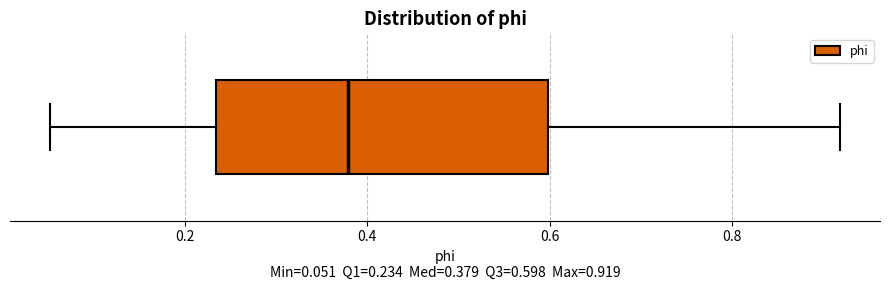

Where does the right whisker of the box end on the x-axis? The values are not printed on the chart, so give them approximately, as read against the axis.

0.92